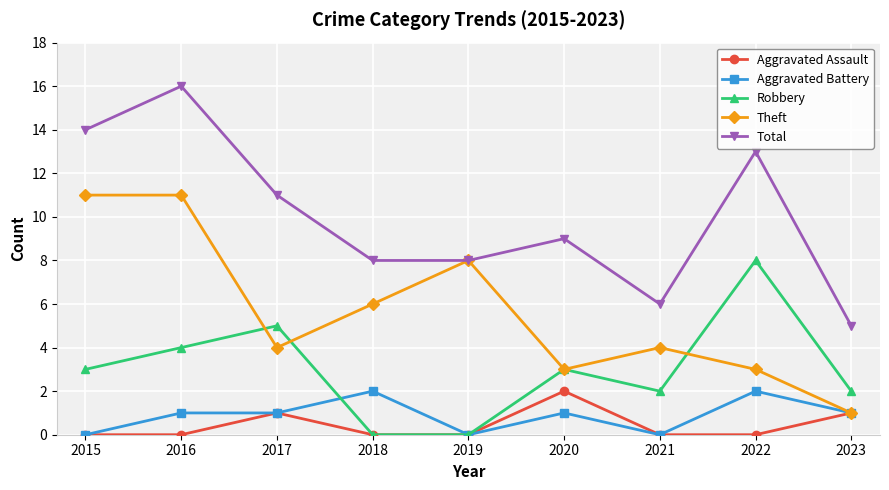

How many series are shown in this chart?

5